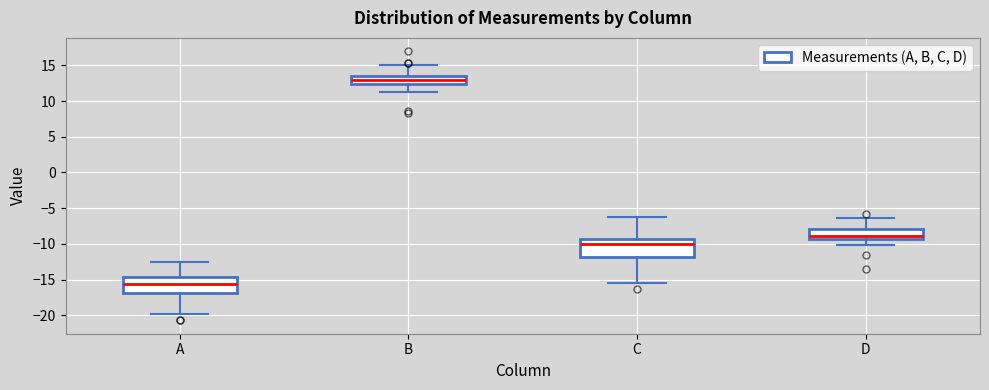

Reading left to right, read every box against the y-axis: the position of its median line, the range the box covers, and the ends of its whiskers. The values are not printed on the chart, so give them approximately, as read against the axis.

A: median -15.5, box -17.0 to -14.5, whiskers -20.0 to -12.5
B: median 13.0, box 12.5 to 13.5, whiskers 11.0 to 15.0
C: median -10.0, box -12.0 to -9.5, whiskers -15.5 to -6.0
D: median -9.0, box -9.5 to -8.0, whiskers -10.0 to -6.5